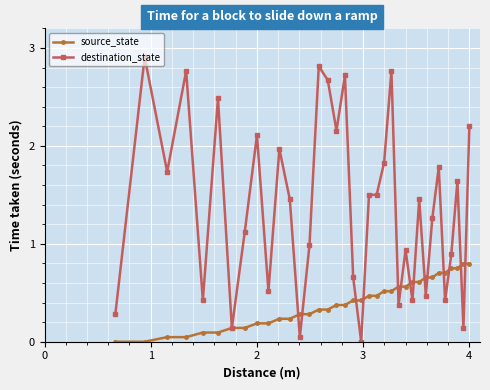

Which series has the largest total across all categories?

destination_state